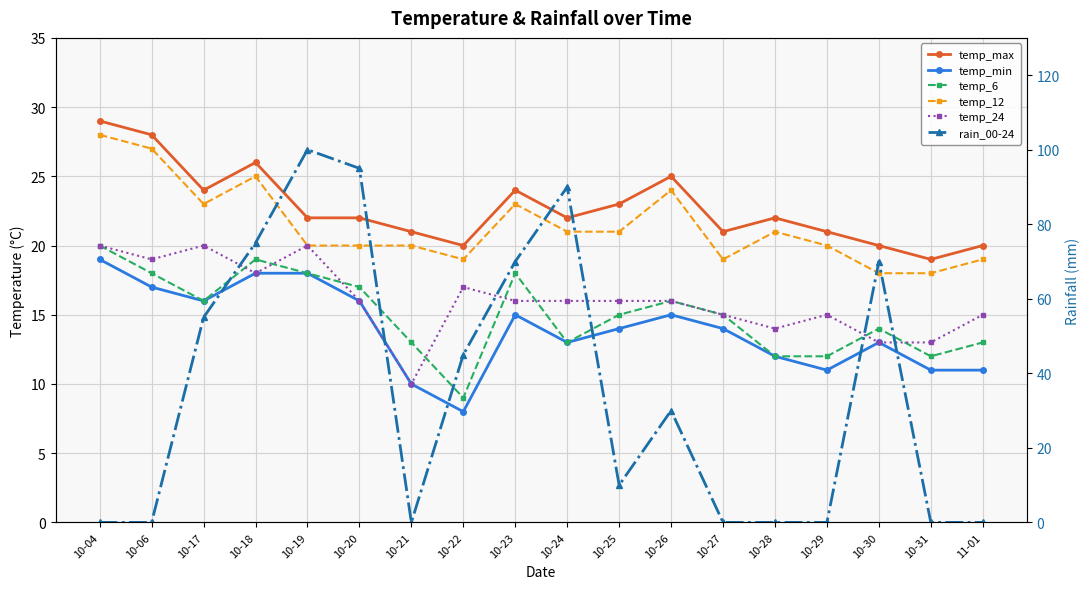

The value of temp_12 at 10-19 is 31. True or false?

False